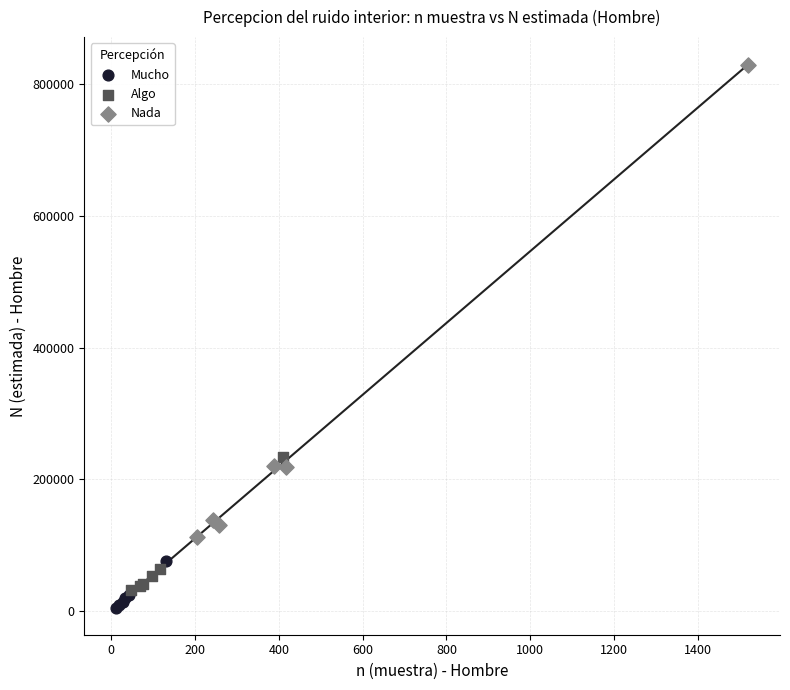

Which series contains the lowest Y value?

Mucho